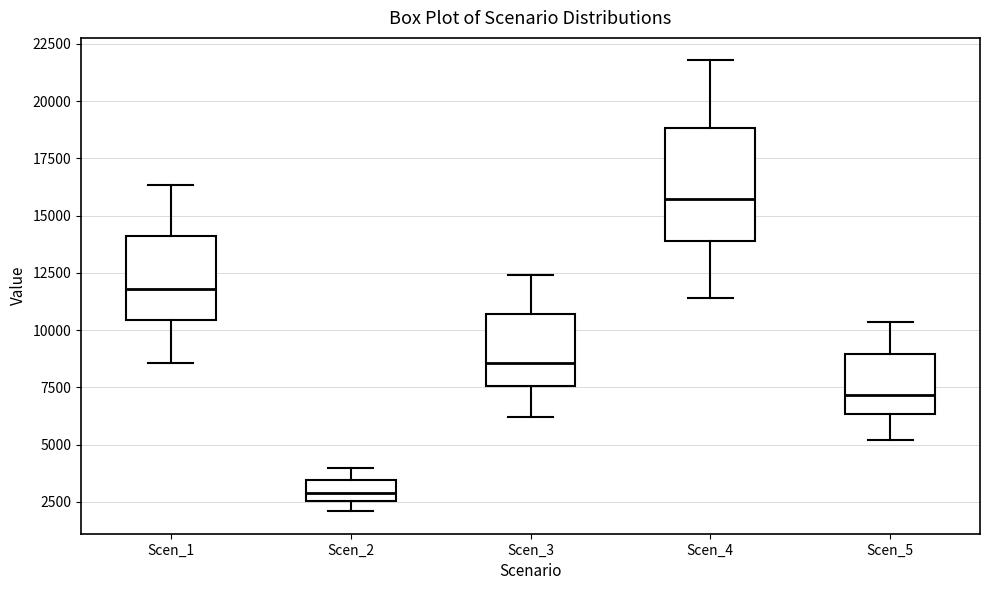

Comparing the boxes themselves (not the whiskers), which one is the tallest?

Scen_4